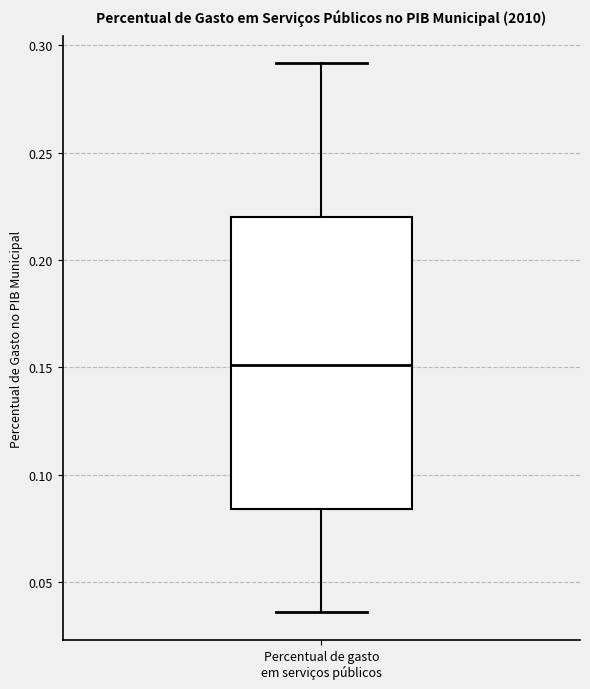

Transcribe this box plot: give where the median line is, the range the box spans, and where the two whiskers end, as read against the y-axis. The values are not printed on the chart, so give them approximately, as read against the axis.

median 0.150, box 0.085 to 0.220, whiskers 0.035 to 0.290